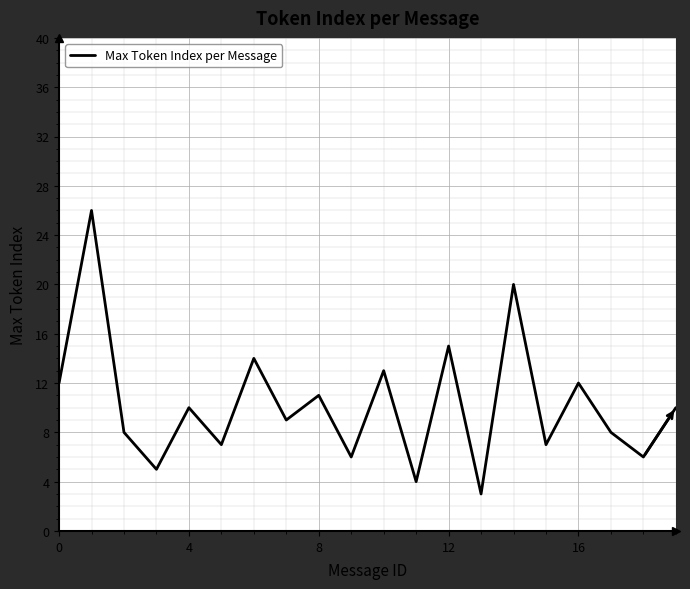

What is the difference between the maximum and minimum values?

23